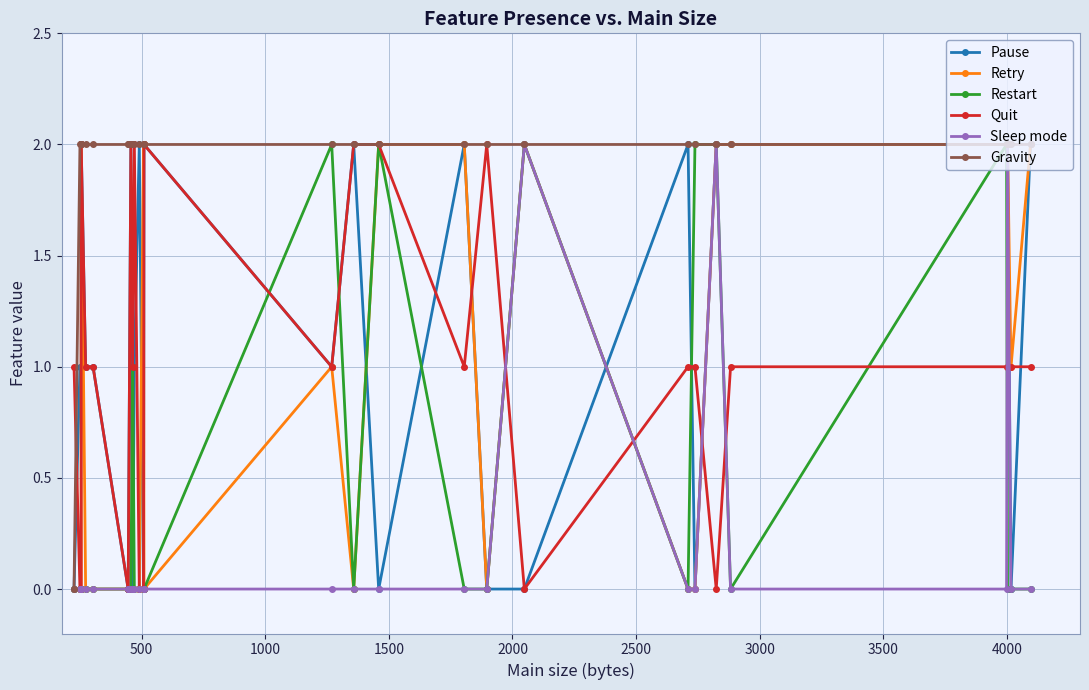

True or false: Sleep mode and Quit intersect in this chart.

True